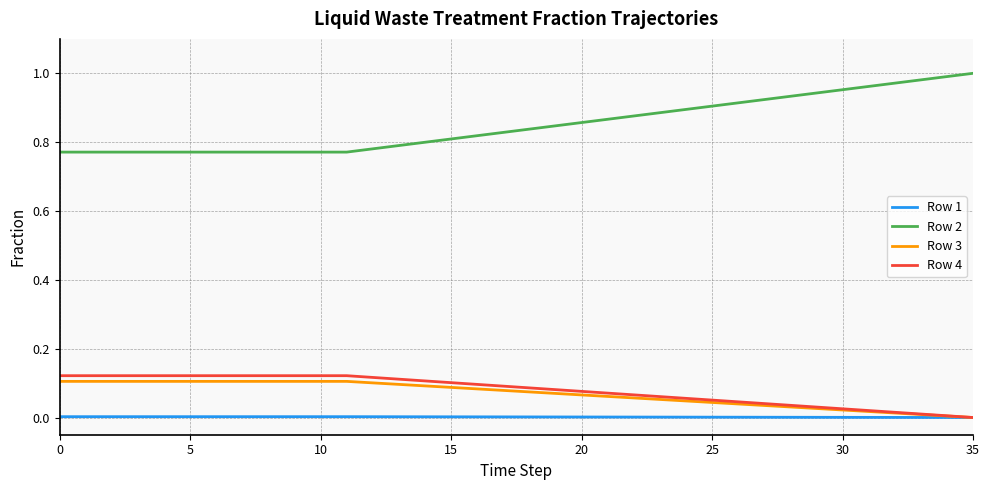

Which series has the largest range (max minus min)?

Row 2